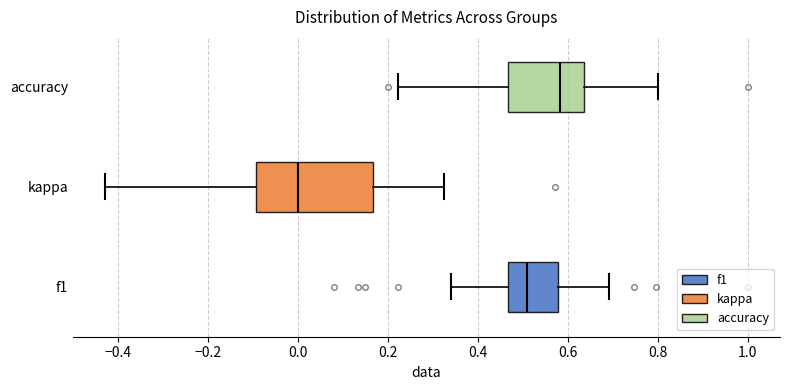

Which box's median line is the furthest to the right?

accuracy